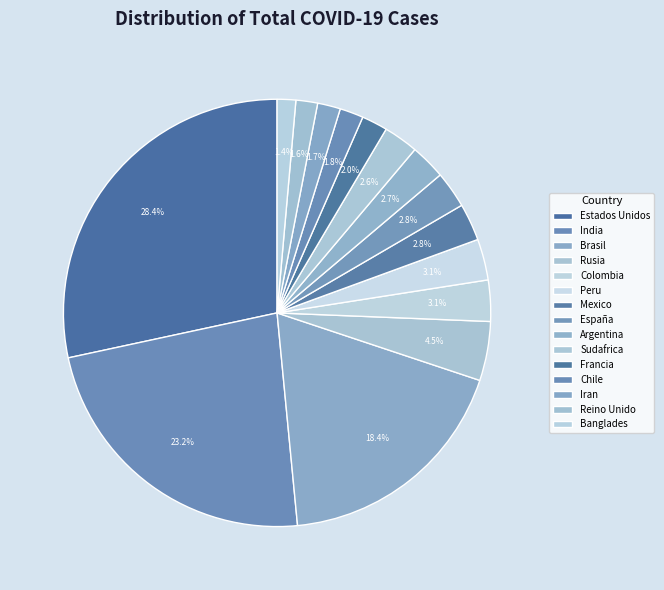

Count the number of slices in the pie.

15